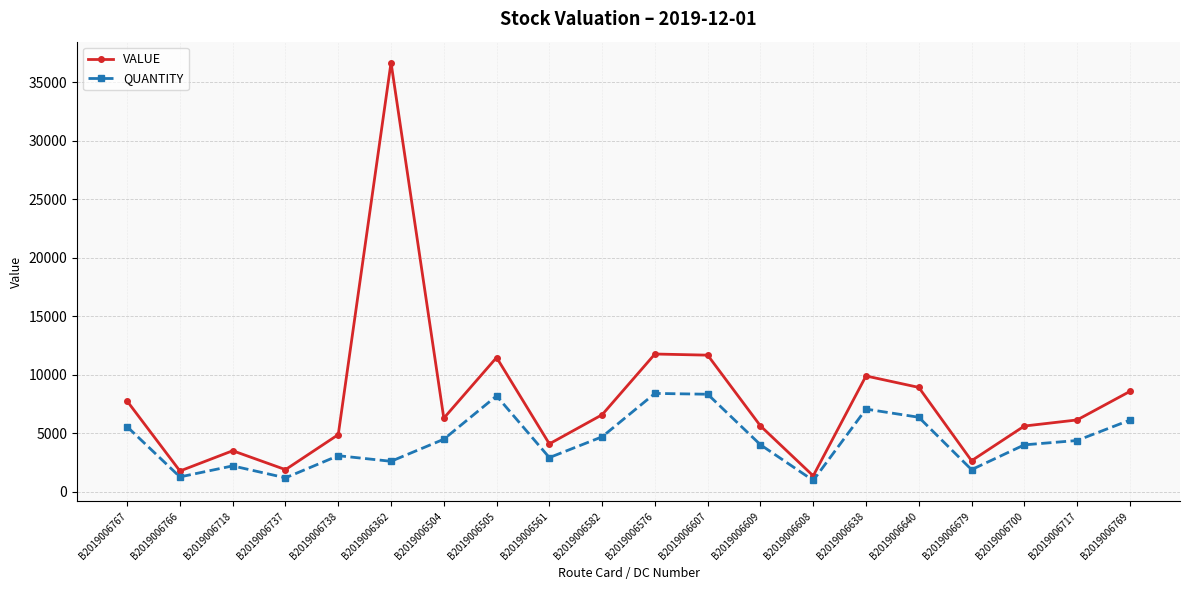

Where is the first local minimum for VALUE?

B2019006766